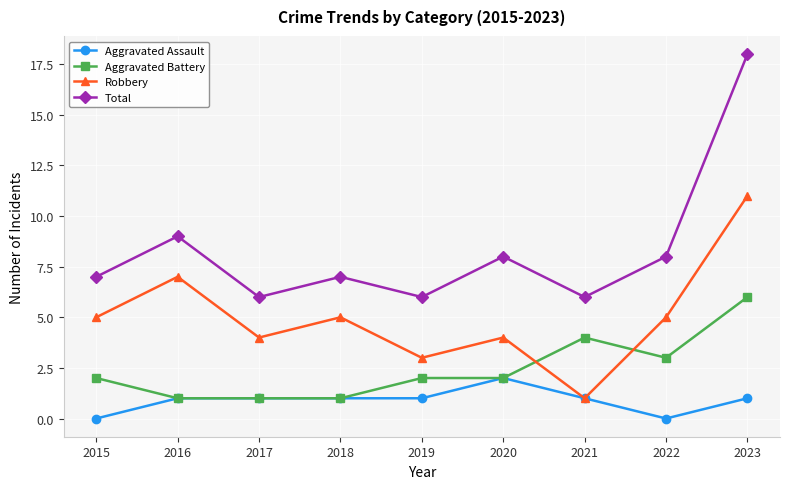

Which series changed the most between 2015 and 2021?

Robbery